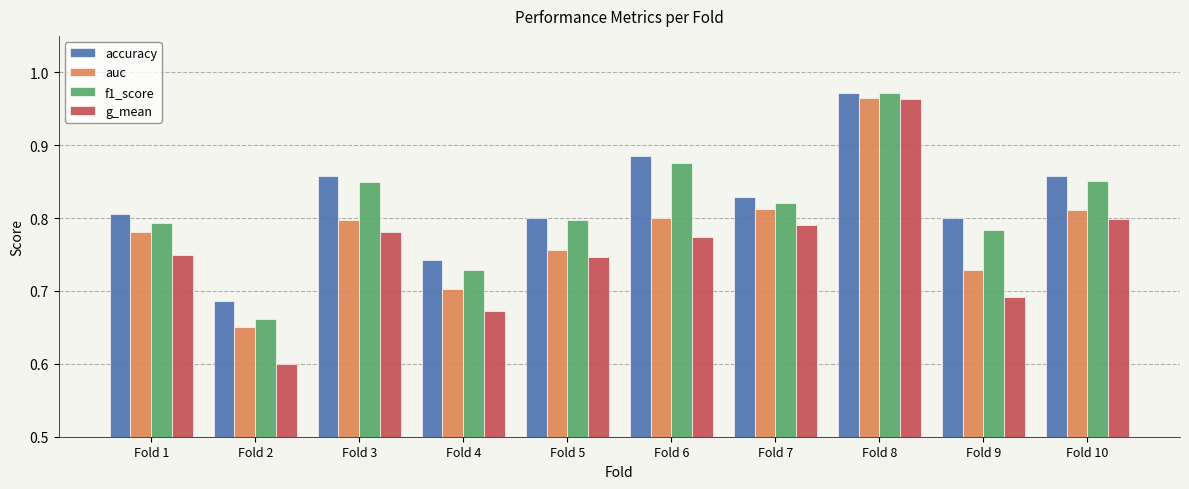

What is the difference between the highest and lowest values at Fold 5?

0.1